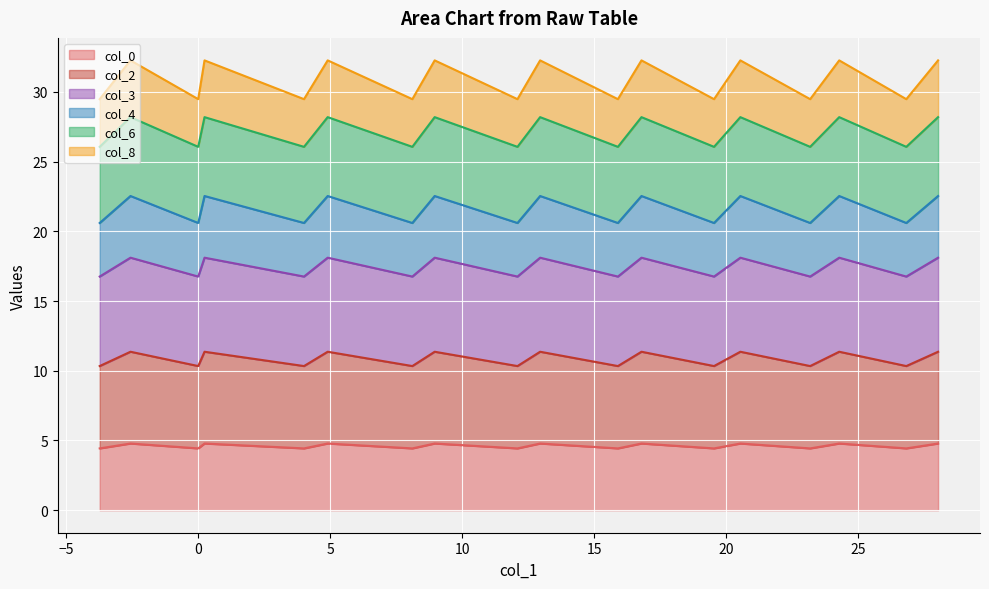

What is the lowest value of the col_0 series?

4.4